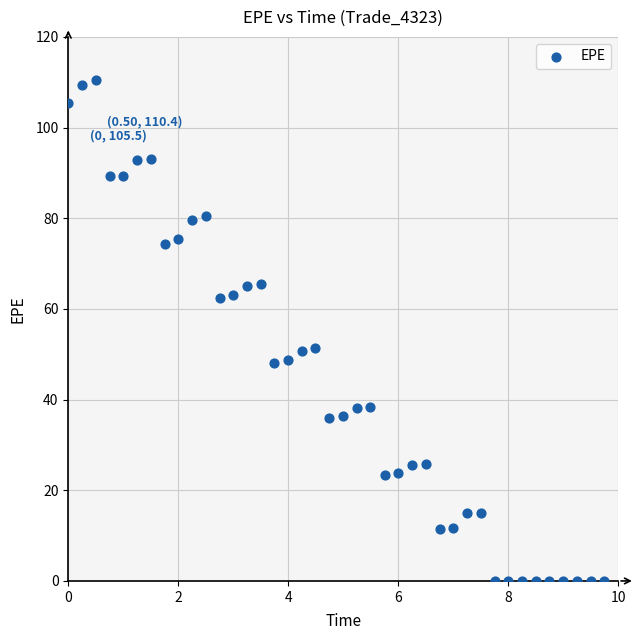

What is the range of Y values (max minus min)?

110.4